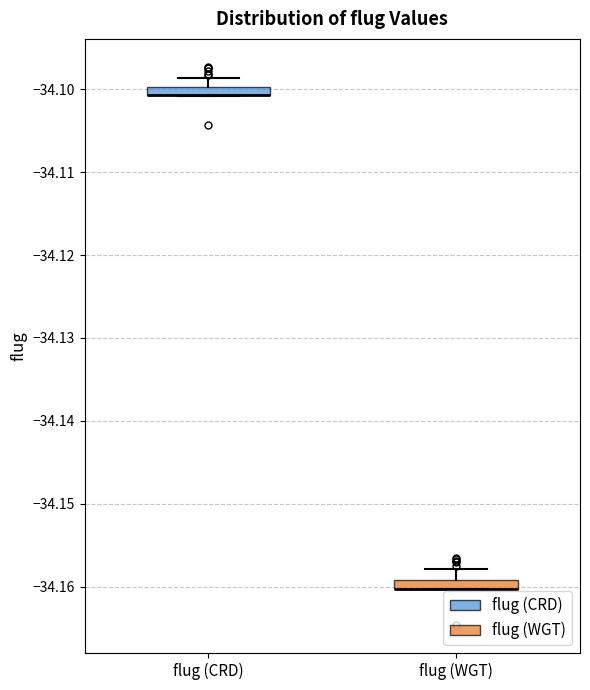

Where does the upper whisker of the box for flug (WGT) end on the y-axis? The values are not printed on the chart, so give them approximately, as read against the axis.

-34.158